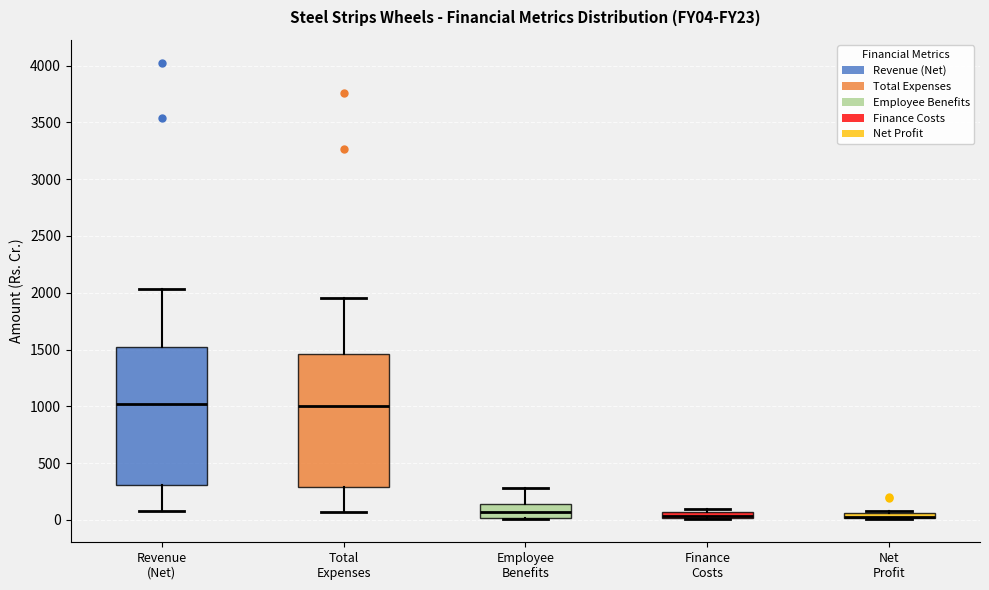

Where is the lower edge of the box for Finance Costs on the y-axis? The values are not printed on the chart, so give them approximately, as read against the axis.

0